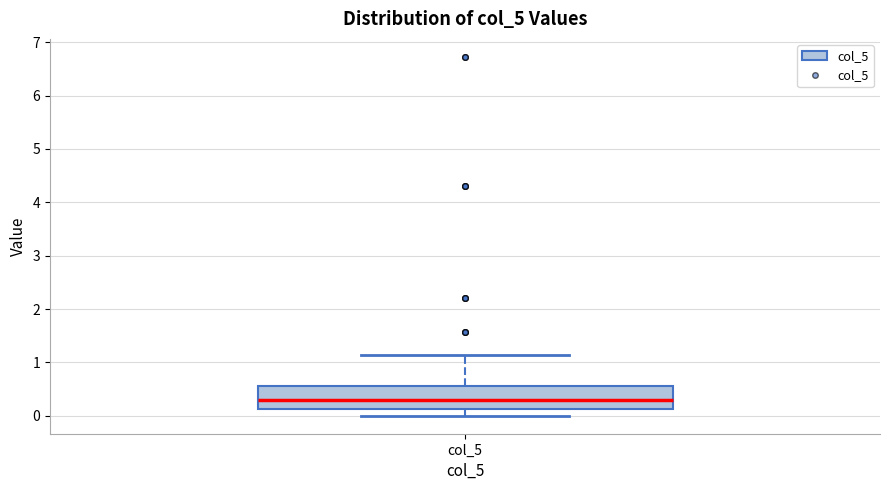

Transcribe this box plot: give where the median line is, the range the box spans, and where the two whiskers end, as read against the y-axis. The values are not printed on the chart, so give them approximately, as read against the axis.

median 0.3, box 0.1 to 0.6, whiskers 0.0 to 1.1